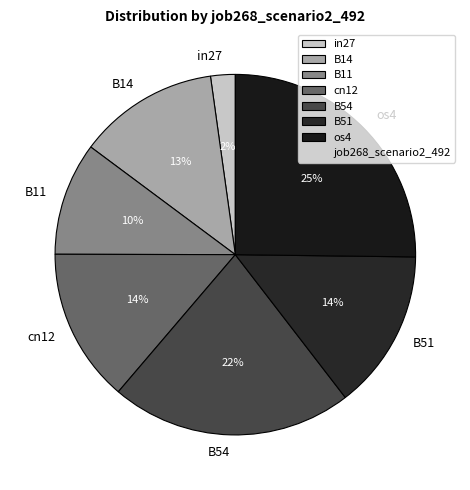

What is the smallest slice in the pie chart?

in27